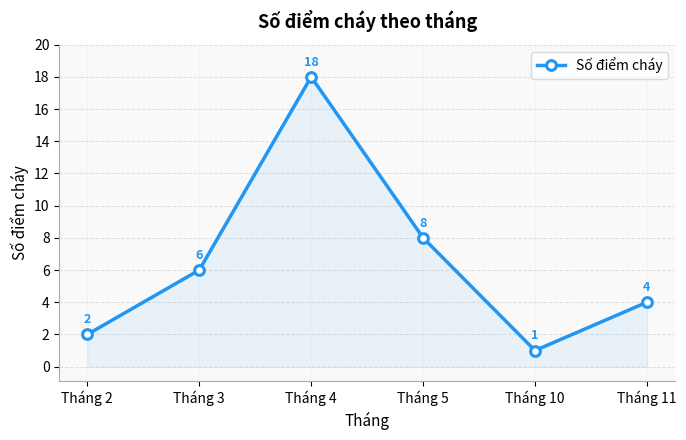

What is the greatest value displayed?

18